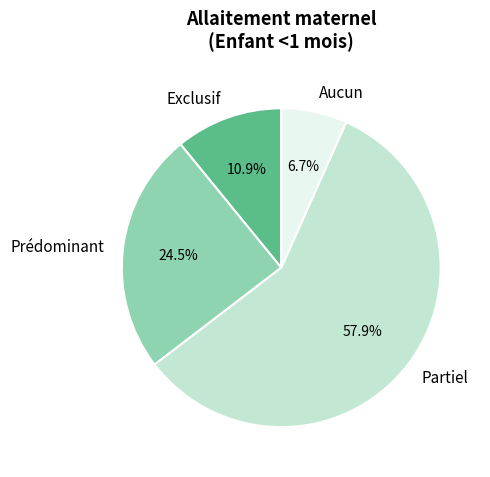

Does Exclusif represent more than half of the total?

No